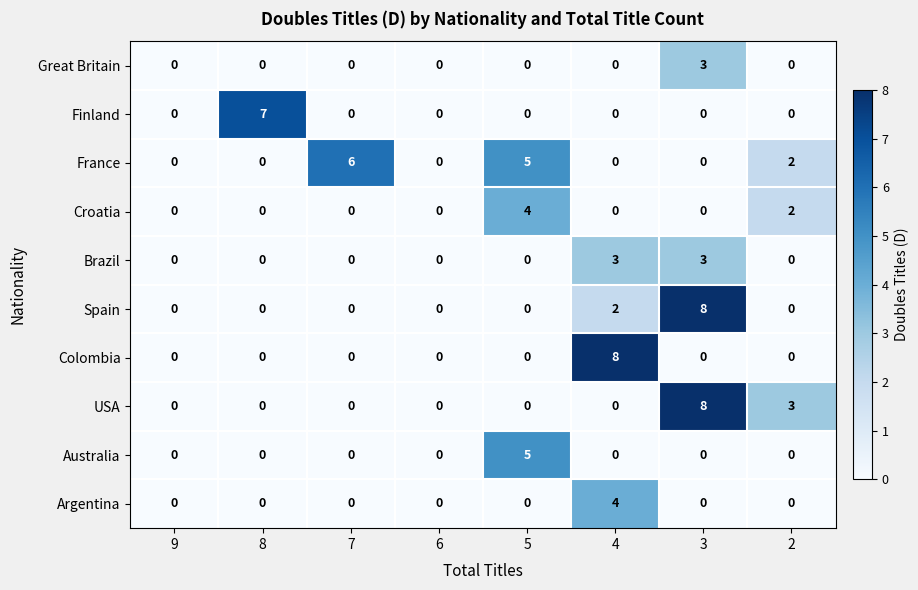

How many positive values does the Finland series have?

1